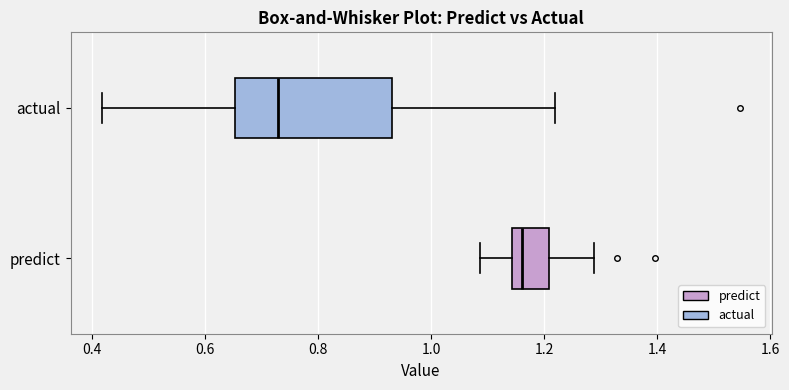

Comparing the boxes themselves (not the whiskers), which one is the widest?

actual